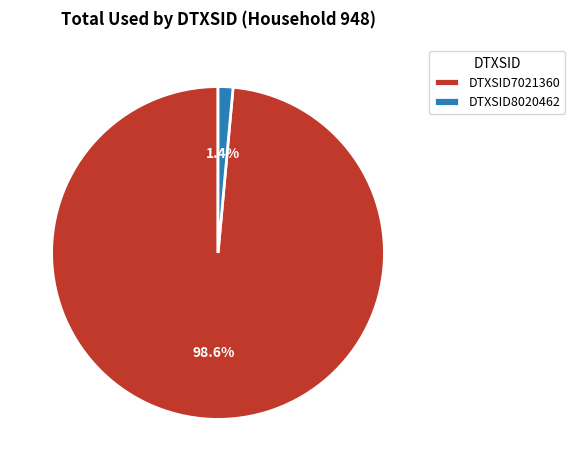

Count the number of slices in the pie.

2